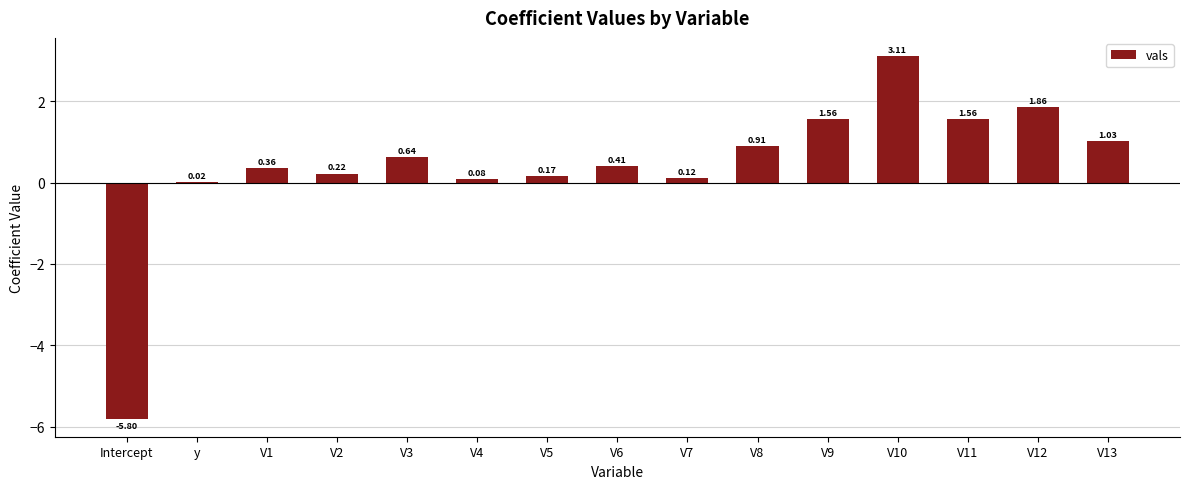

What is the change in value from y to V11?

+1.5